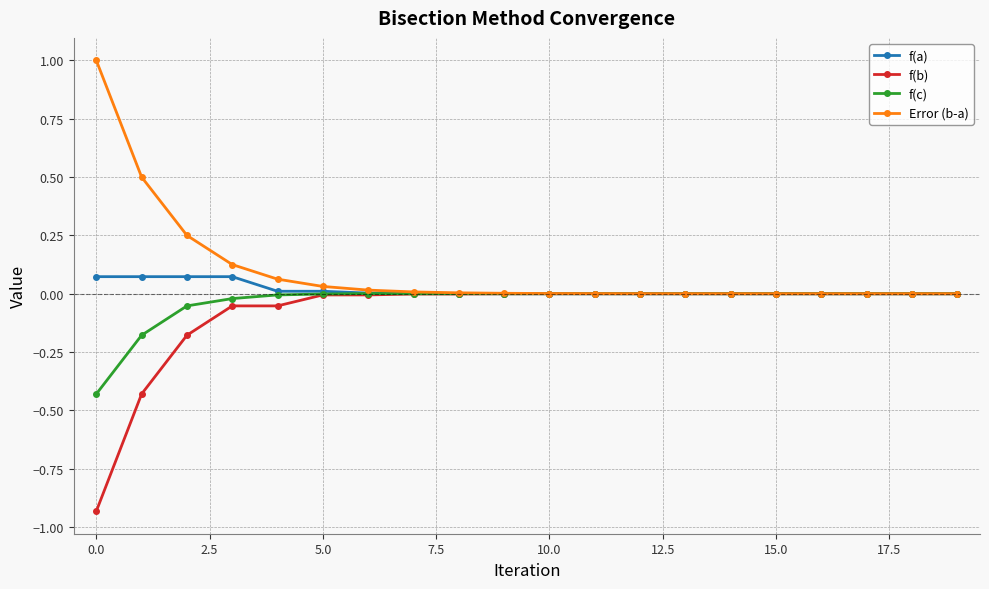

Rank the series by their average value, from lowest to highest.

f(b), f(c), f(a), Error (b-a)